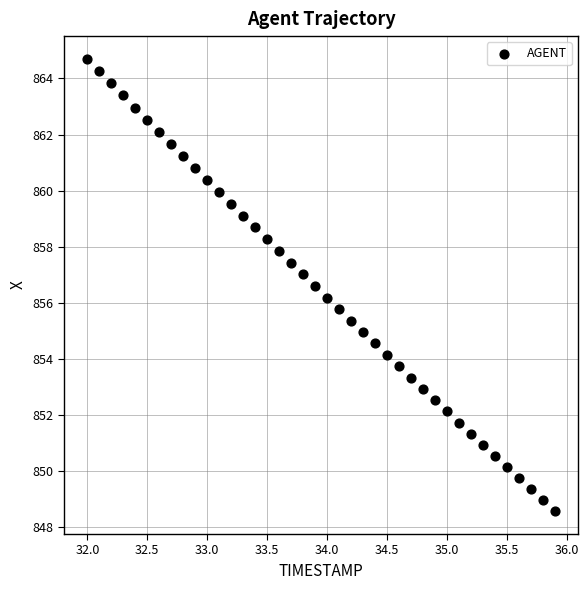

What is the range of X values (max minus min)?

3.9